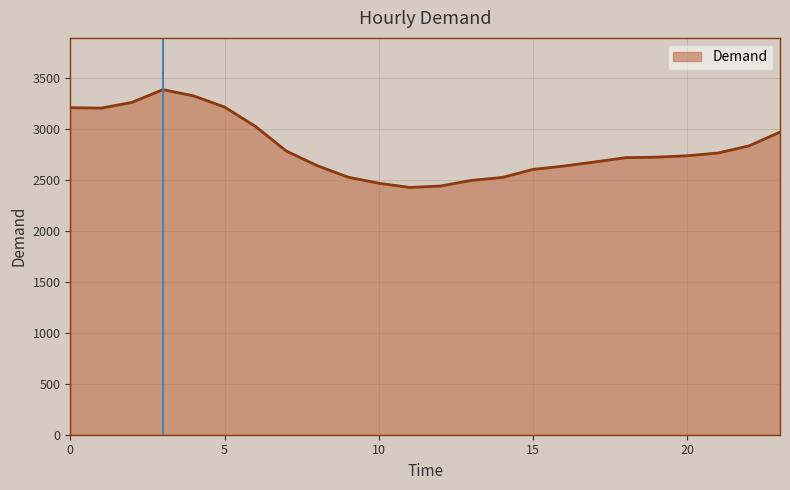

What is the difference between the maximum and minimum values?

959